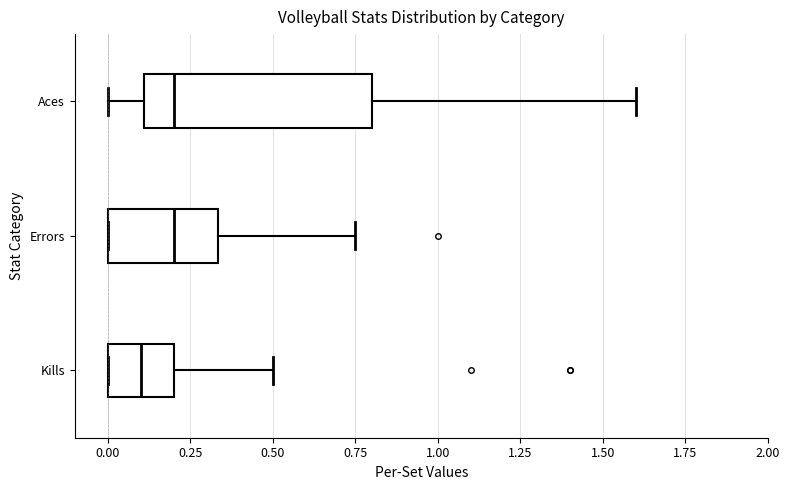

Which box has the furthest to the left median line?

Kills